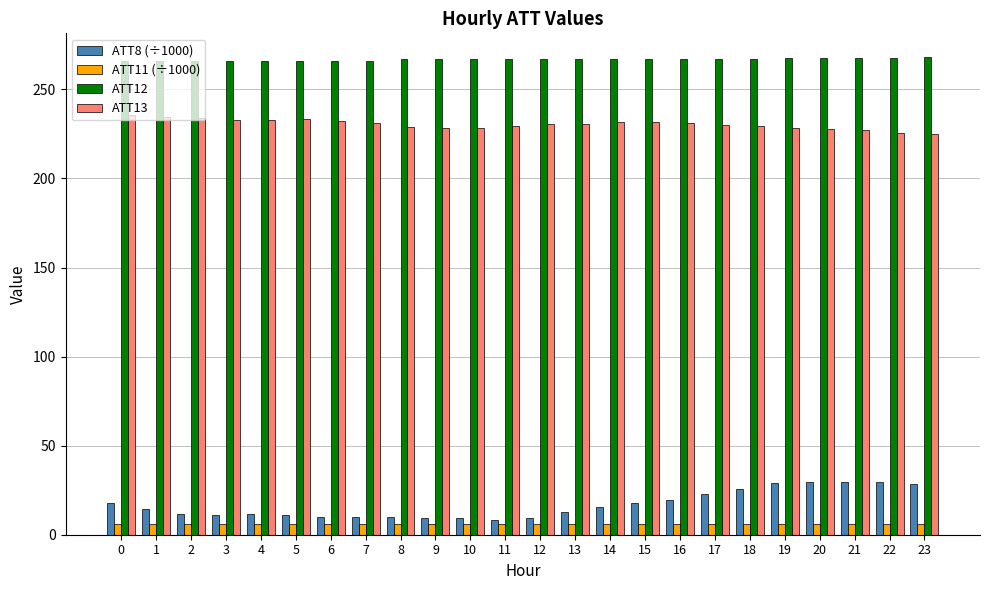

At 19, list the series in order from largest to smallest.

ATT12, ATT13, ATT8 (÷1000), ATT11 (÷1000)